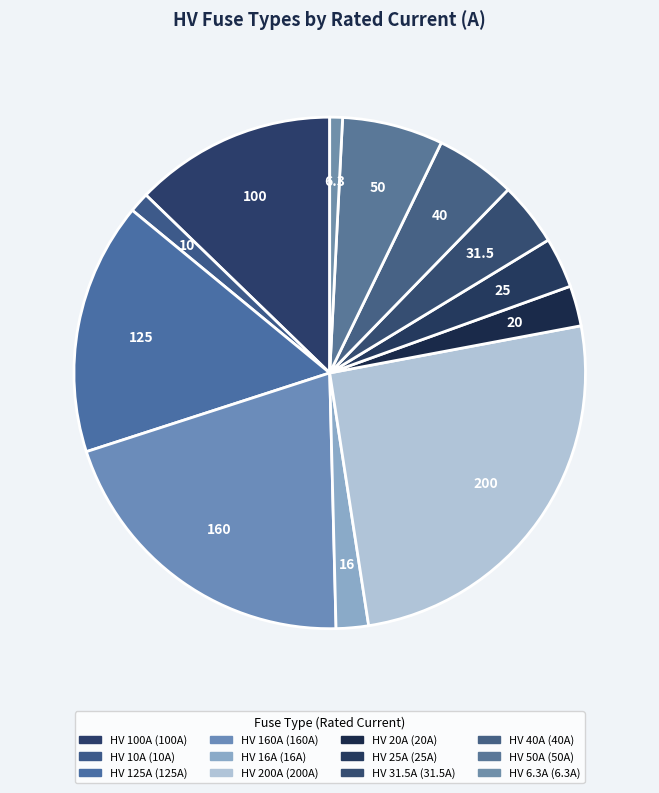

How many segments does this pie chart have?

12